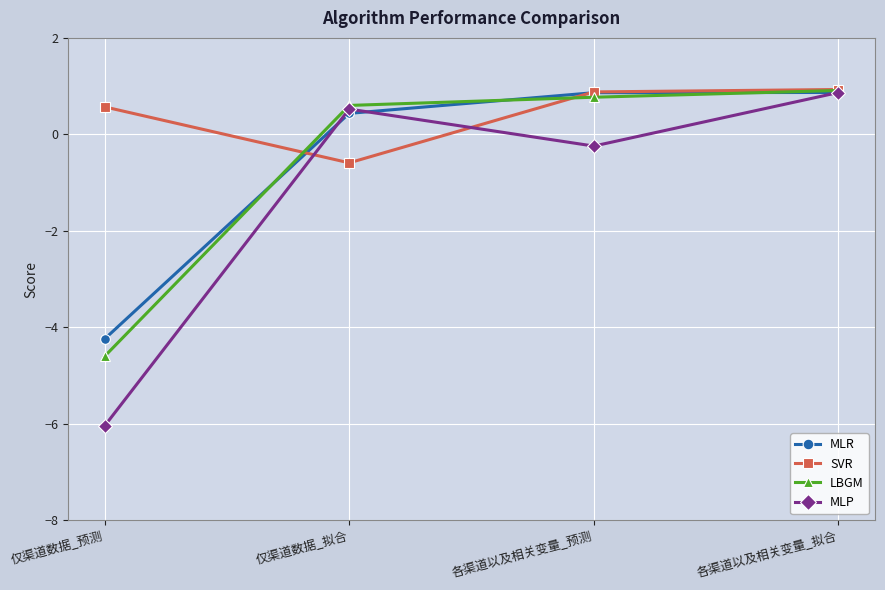

Reading left to right, extract all data points from this chart.

MLR: 仅渠道数据_预测=-4.2	仅渠道数据_拟合=0.4	各渠道以及相关变量_预测=0.9	各渠道以及相关变量_拟合=0.9
SVR: 仅渠道数据_预测=0.6	仅渠道数据_拟合=-0.6	各渠道以及相关变量_预测=0.9	各渠道以及相关变量_拟合=0.9
LBGM: 仅渠道数据_预测=-4.6	仅渠道数据_拟合=0.6	各渠道以及相关变量_预测=0.8	各渠道以及相关变量_拟合=0.9
MLP: 仅渠道数据_预测=-6.0	仅渠道数据_拟合=0.5	各渠道以及相关变量_预测=-0.2	各渠道以及相关变量_拟合=0.9